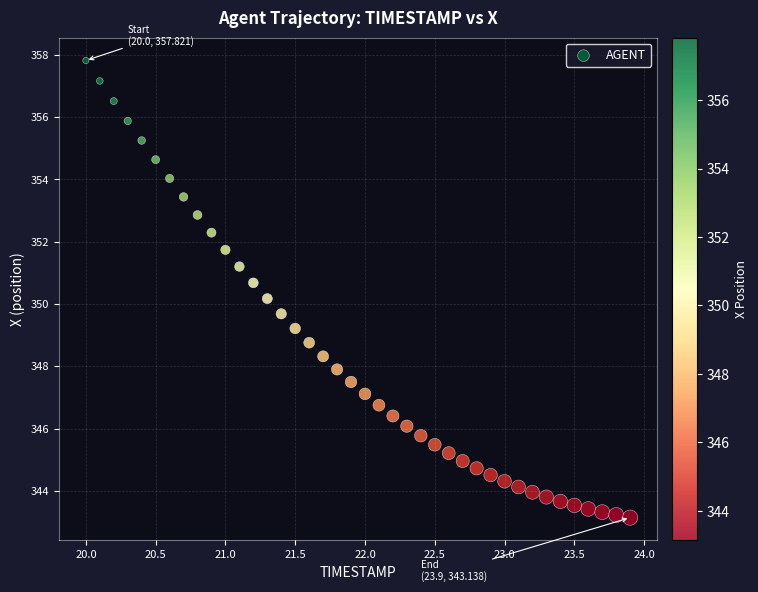

What is the range of Y values (max minus min)?

14.7